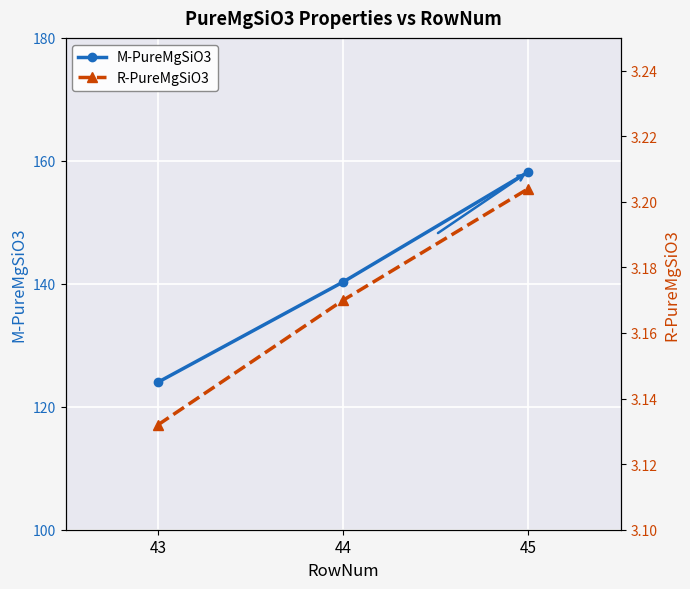

What is the difference between the maximum and second lowest values in the M-PureMgSiO3 series?

17.9